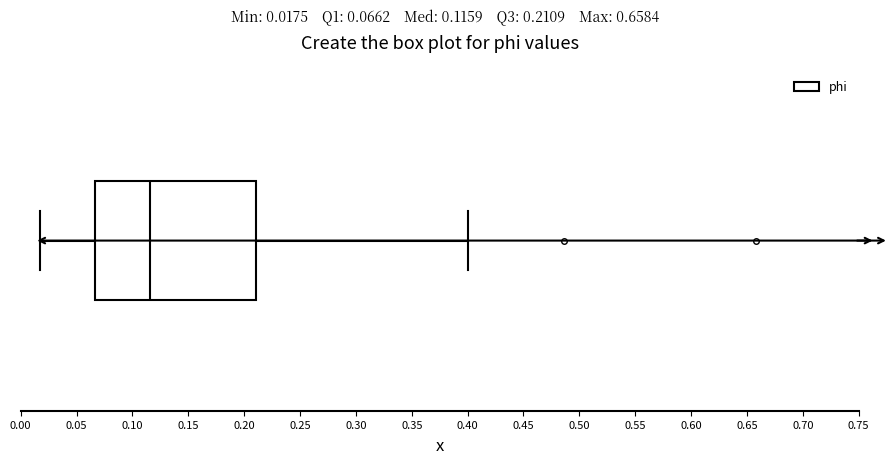

Transcribe this box plot: give where the median line is, the range the box spans, and where the two whiskers end, as read against the x-axis. The values are not printed on the chart, so give them approximately, as read against the axis.

median 0.115, box 0.065 to 0.210, whiskers 0.020 to 0.400